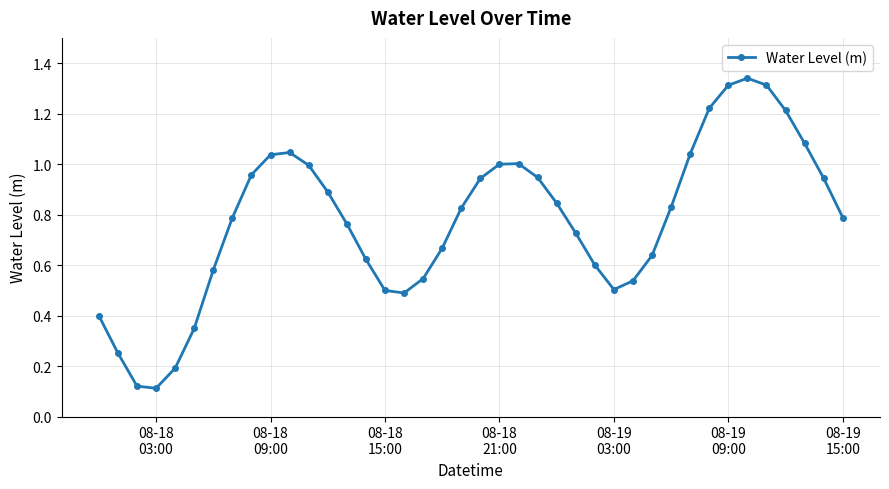

What is the sum of all values?

31.0